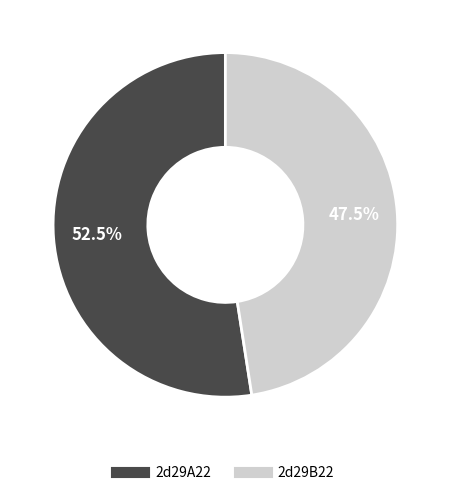

To the nearest percent, what is the combined percentage of 2d29A22 and 2d29B22?

100%